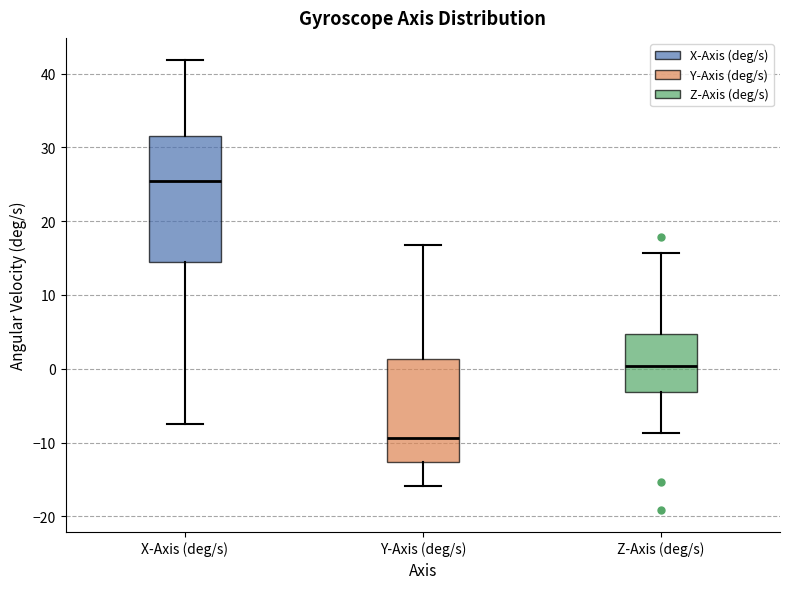

Which box is the tallest, from its lower edge to its upper edge?

X-Axis (deg/s)